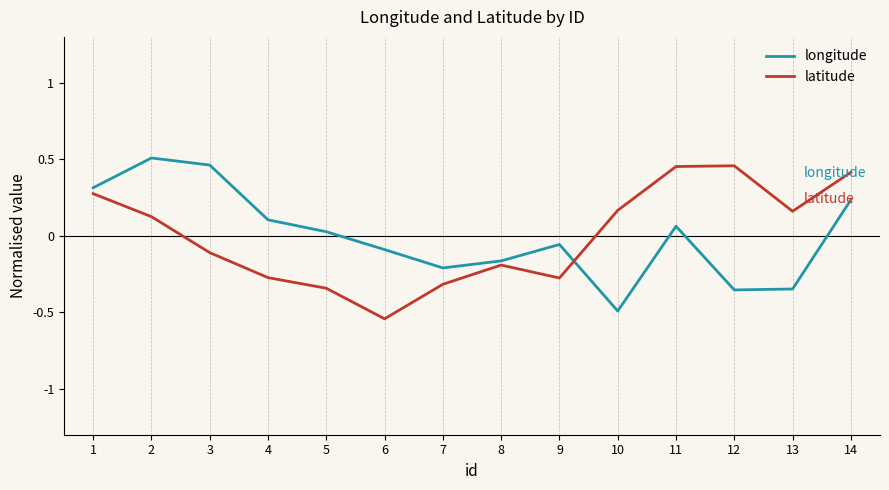

The longitude series shows -0.7 at 10. True or false?

False